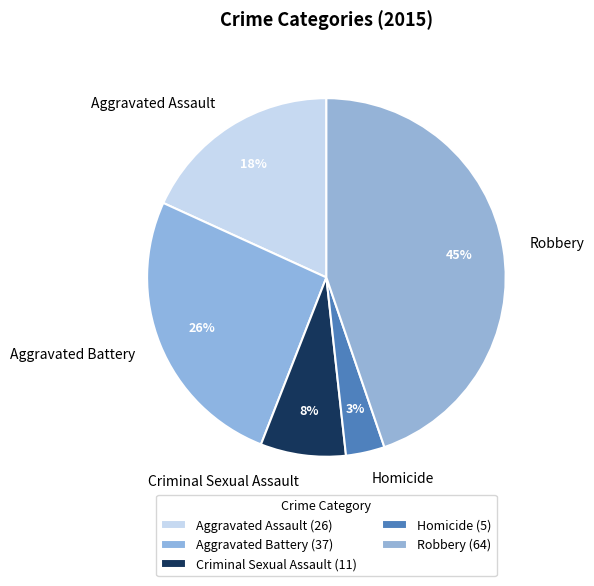

To the nearest percent, what is the average slice percentage?

20%